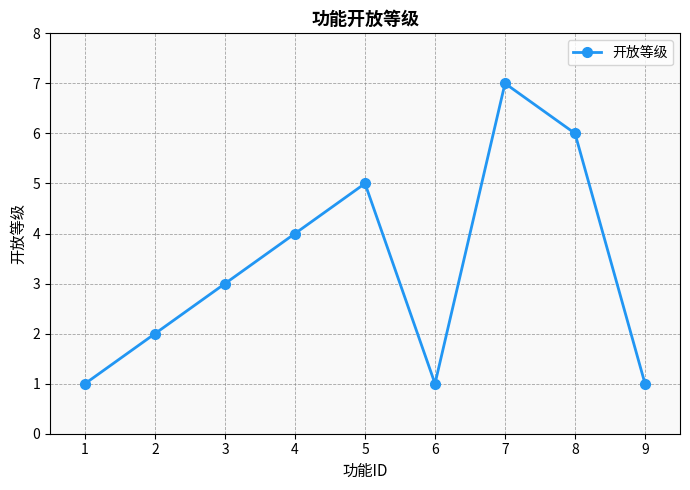

Which has a higher value, 9 or 8?

8